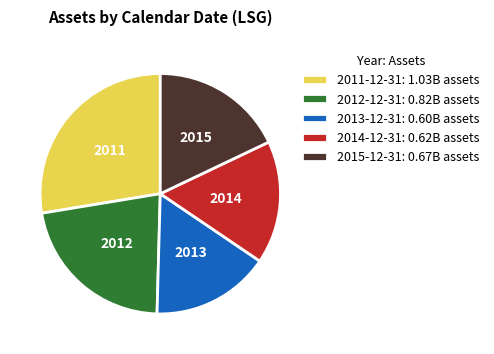

Is there any slice that represents more than half of the pie?

No